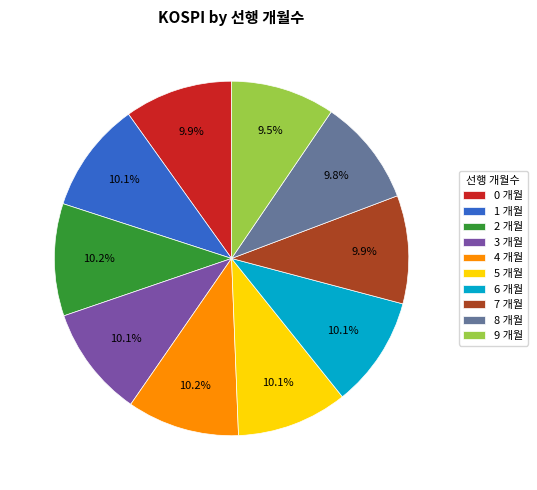

What portion of the pie excludes 5 개월?

89.9%